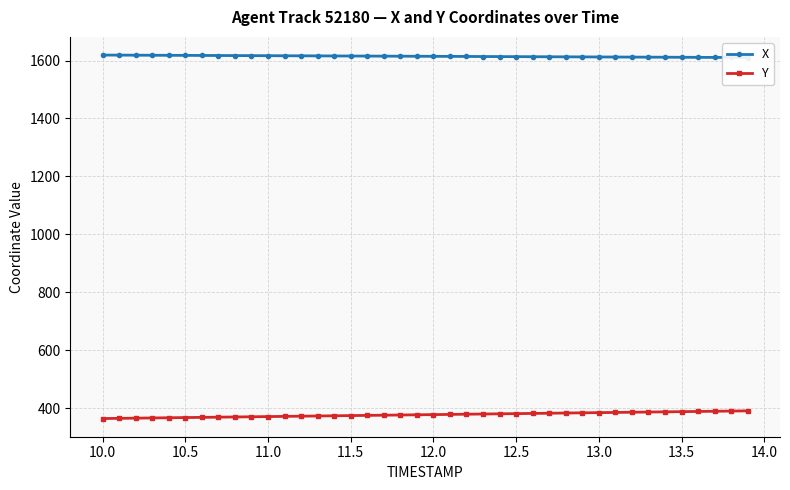

How many values in the X series exceed 1614?

22